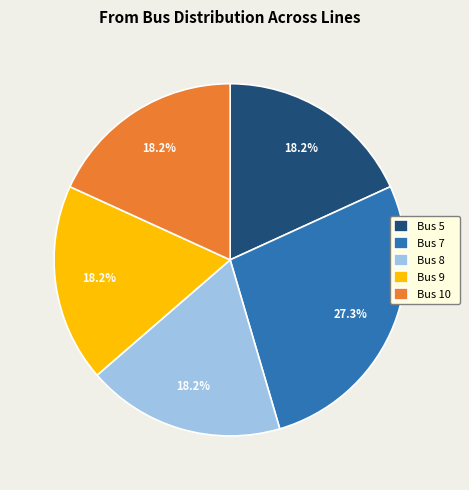

Is Bus 8 the majority of the pie?

No